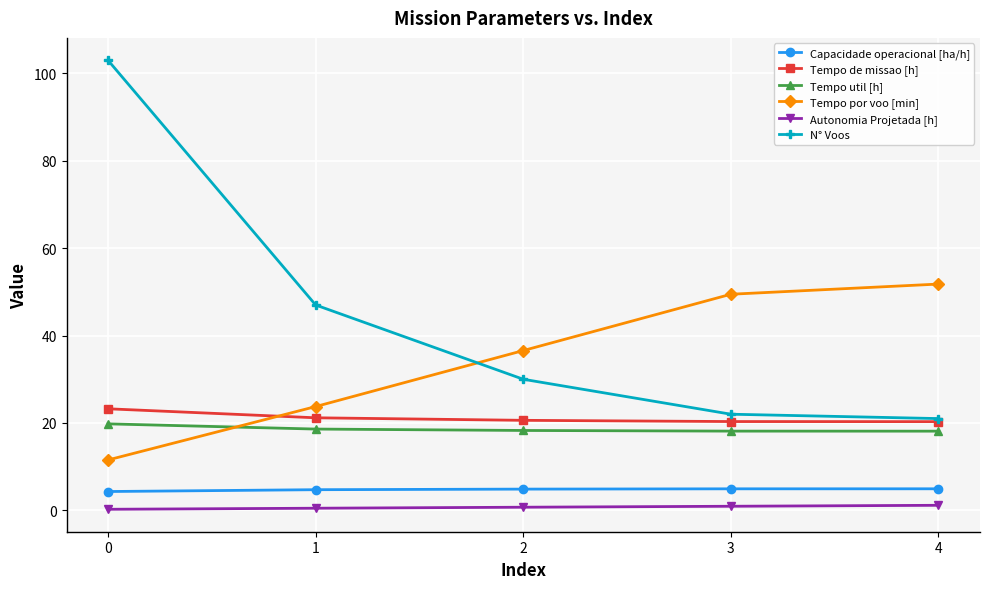

What is the minimum value for Autonomia Projetada [h]?

0.2